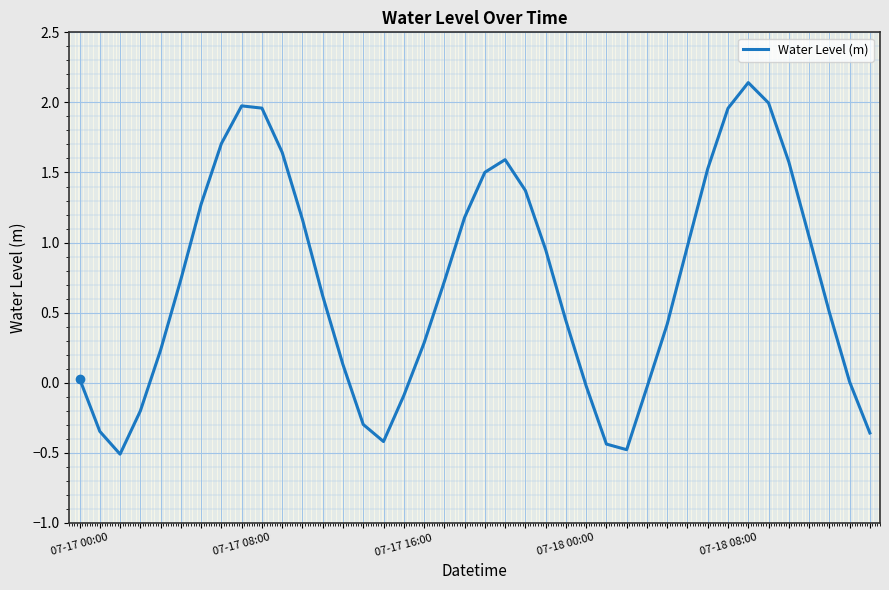

What is the smallest value displayed?

-0.5